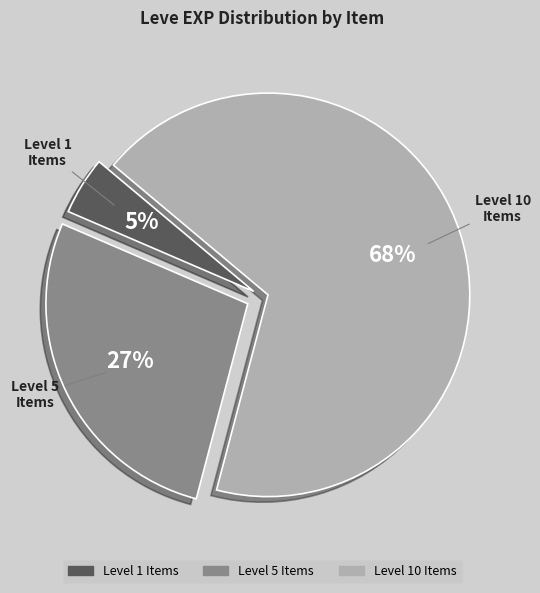

The Level 1 Items slice represents 5% of the pie. True or false?

True